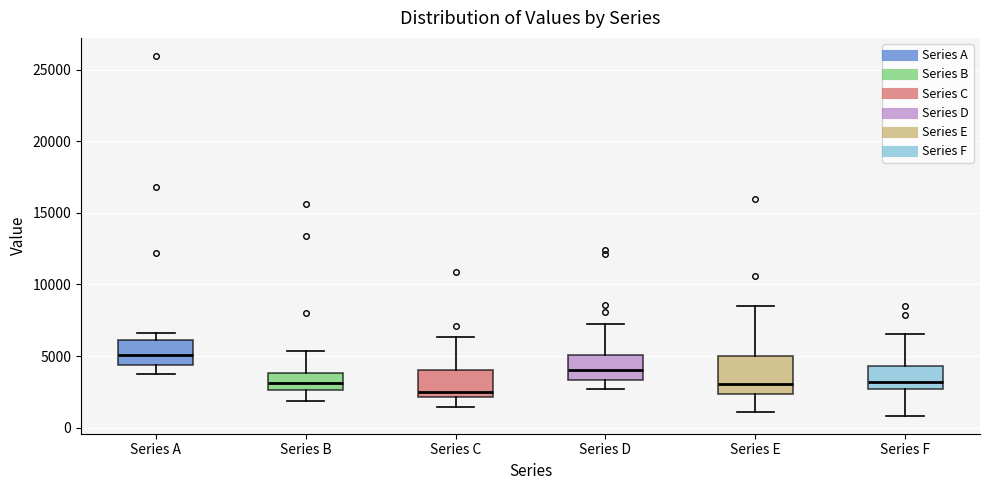

Where does the median line of the box for Series D sit on the y-axis? The values are not printed on the chart, so give them approximately, as read against the axis.

4000